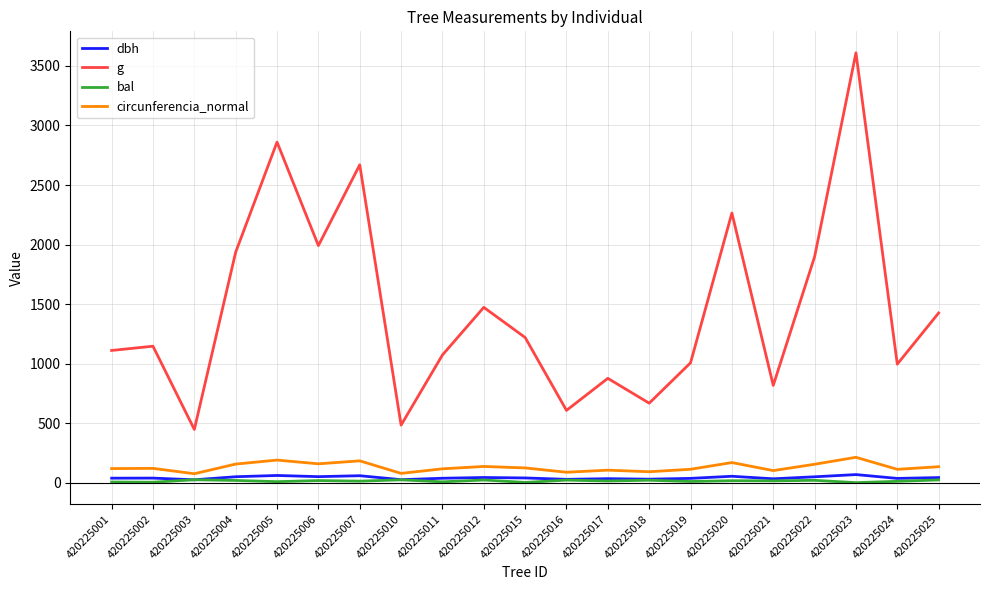

True or false: bal and circunferencia_normal intersect in this chart.

False